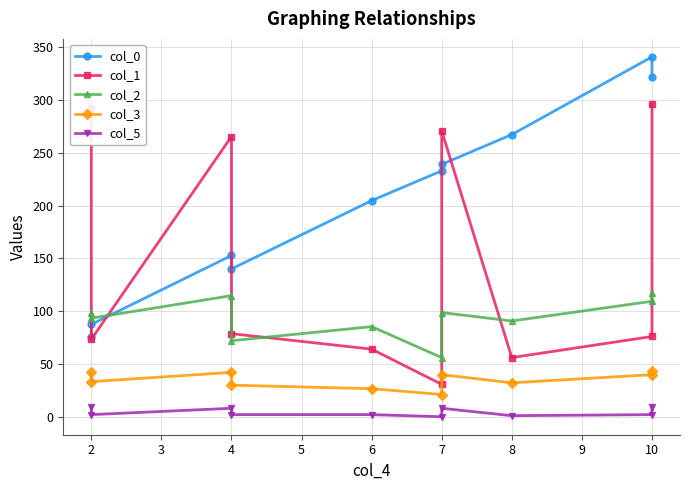

Which series changed the most between 7 and 10?

col_0